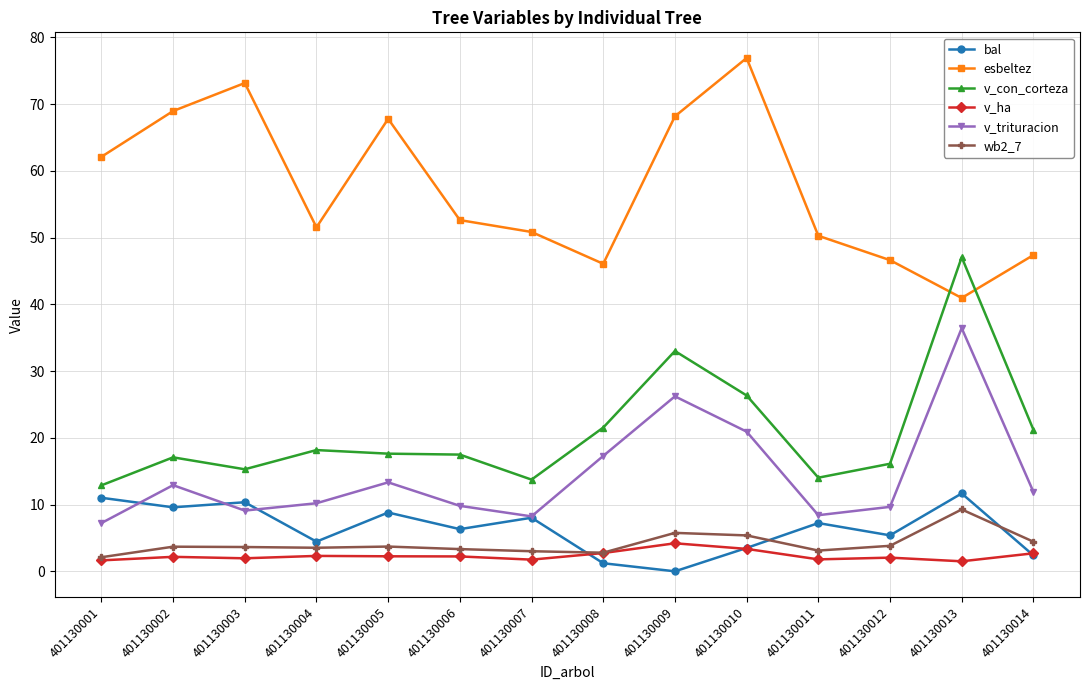

At which category is the sum across all series the highest?

401130013